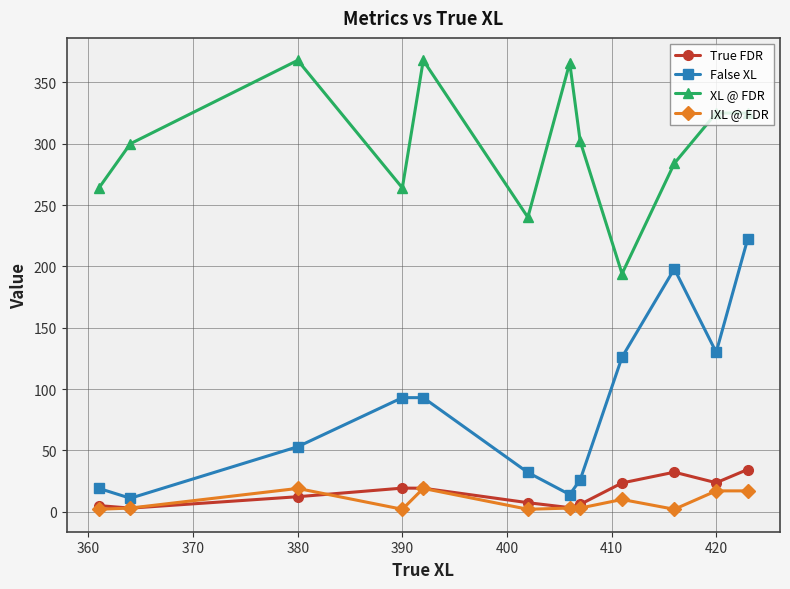

What is the minimum value for False XL?

11.0